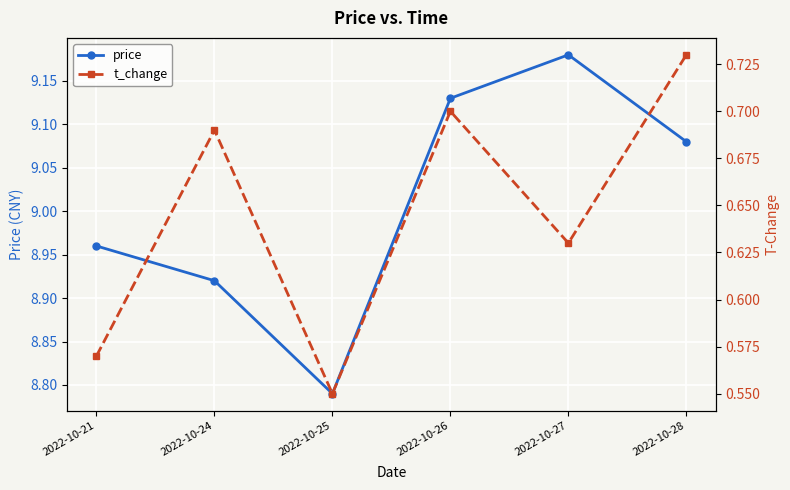

What is the sum of all t_change values?

3.9